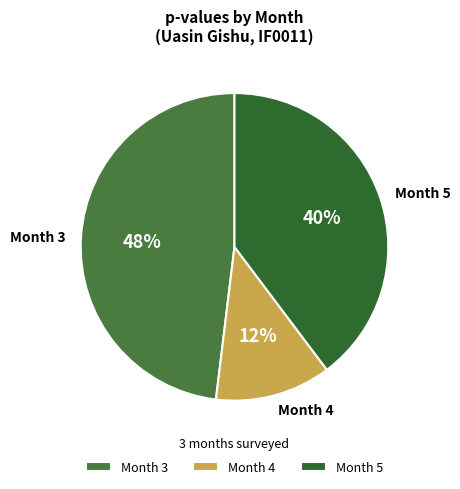

How many segments does this pie chart have?

3